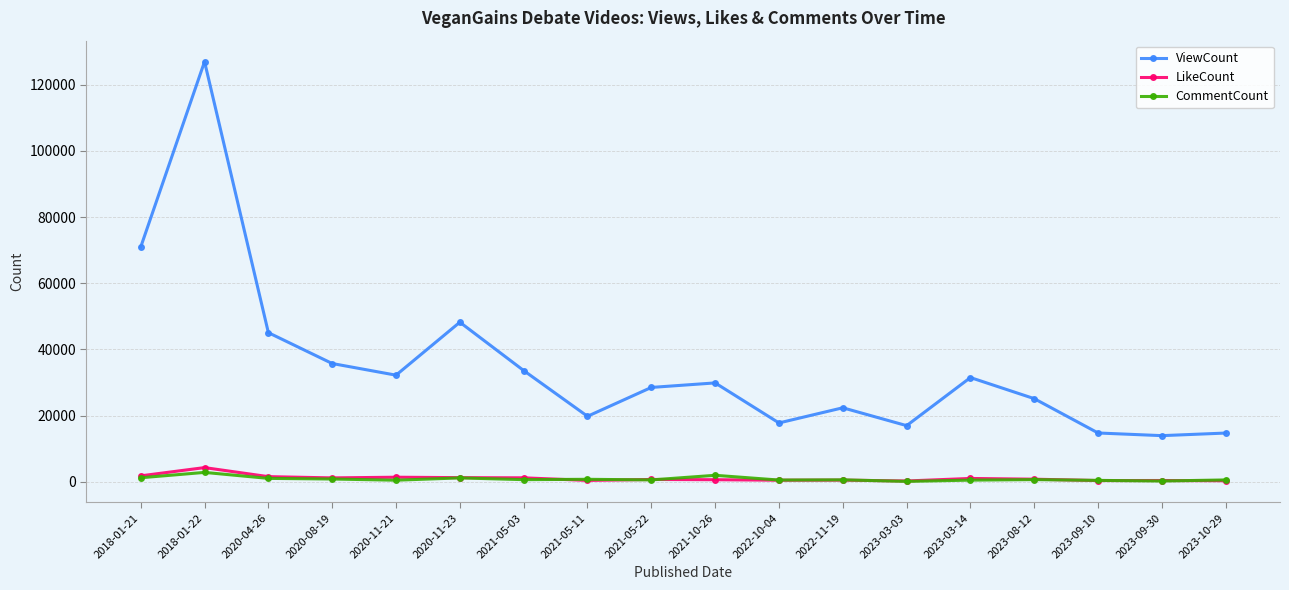

True or false: ViewCount and CommentCount cross at least once.

False